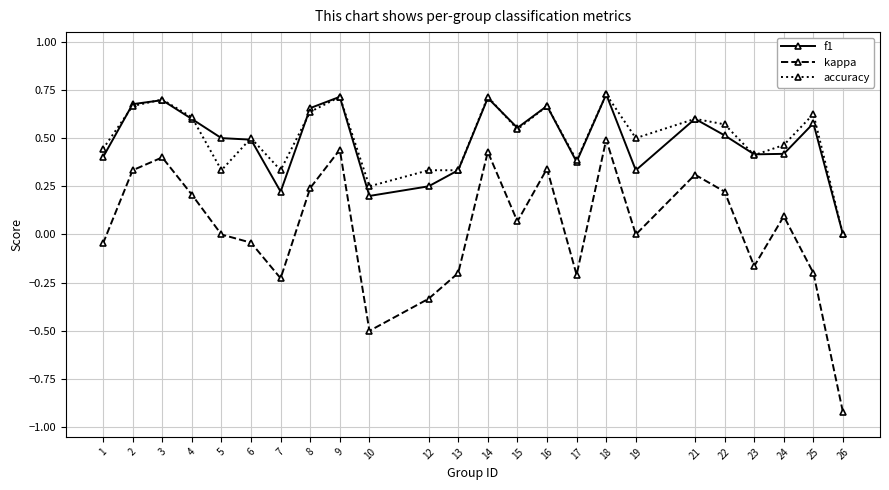

True or false: kappa has a value of -1.6 at 26.

False